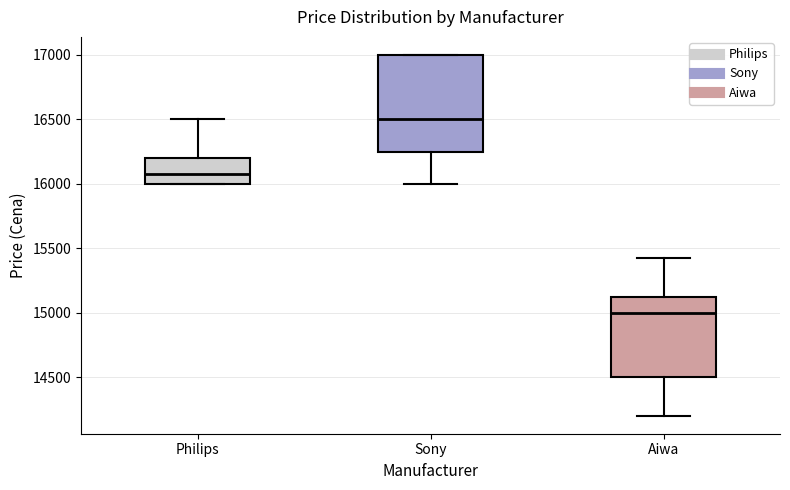

Which box has the highest median line?

Sony